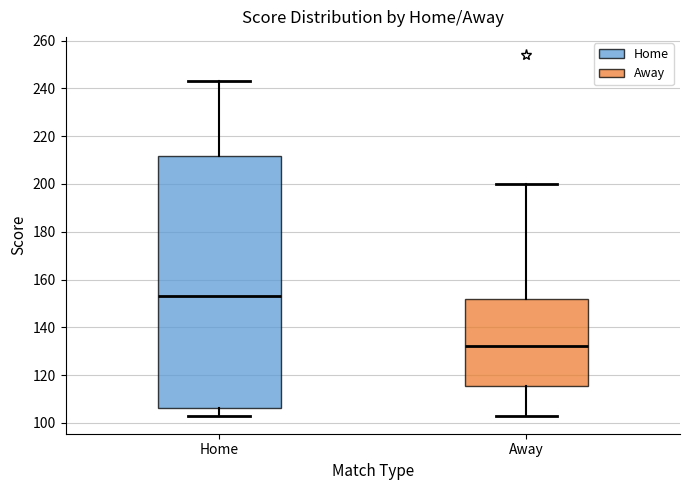

Reading left to right, read every box against the y-axis: the position of its median line, the range the box covers, and the ends of its whiskers. The values are not printed on the chart, so give them approximately, as read against the axis.

Home: median 154, box 106 to 212, whiskers 104 to 244
Away: median 132, box 116 to 152, whiskers 104 to 200